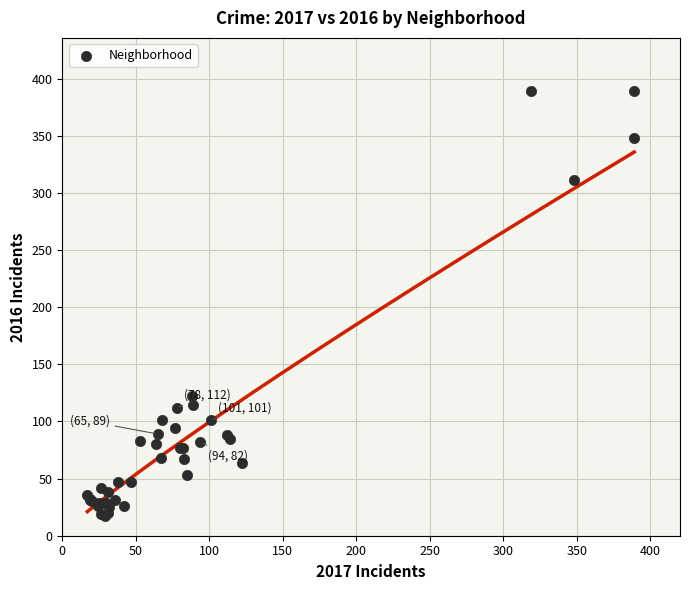

What Y value in the scatter plot is closest to 203?

122